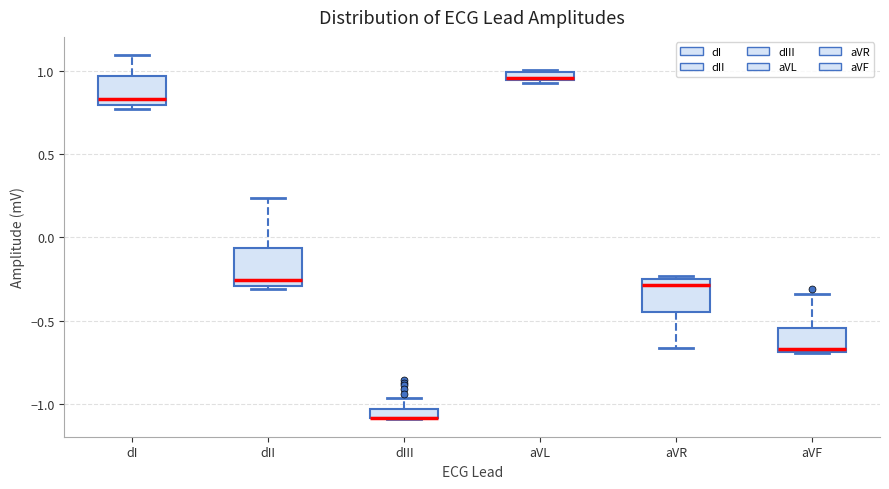

Where does the median line of the box for dII sit on the y-axis? The values are not printed on the chart, so give them approximately, as read against the axis.

-0.25